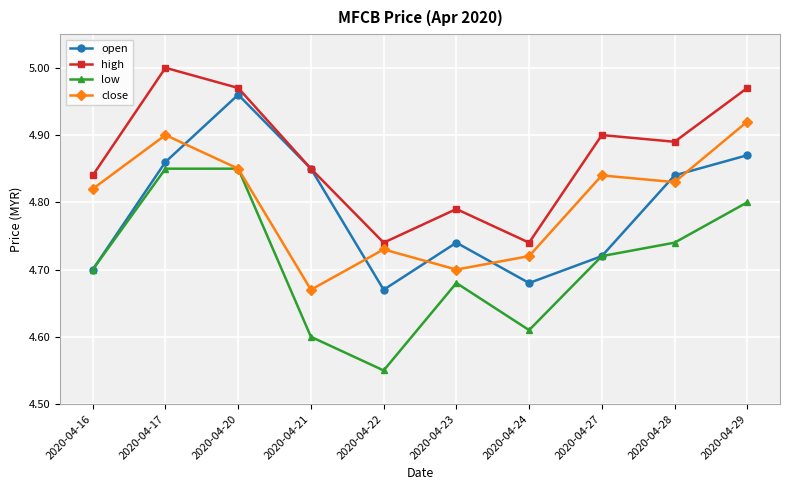

Which series changed the most between 2020-04-24 and 2020-04-27?

high